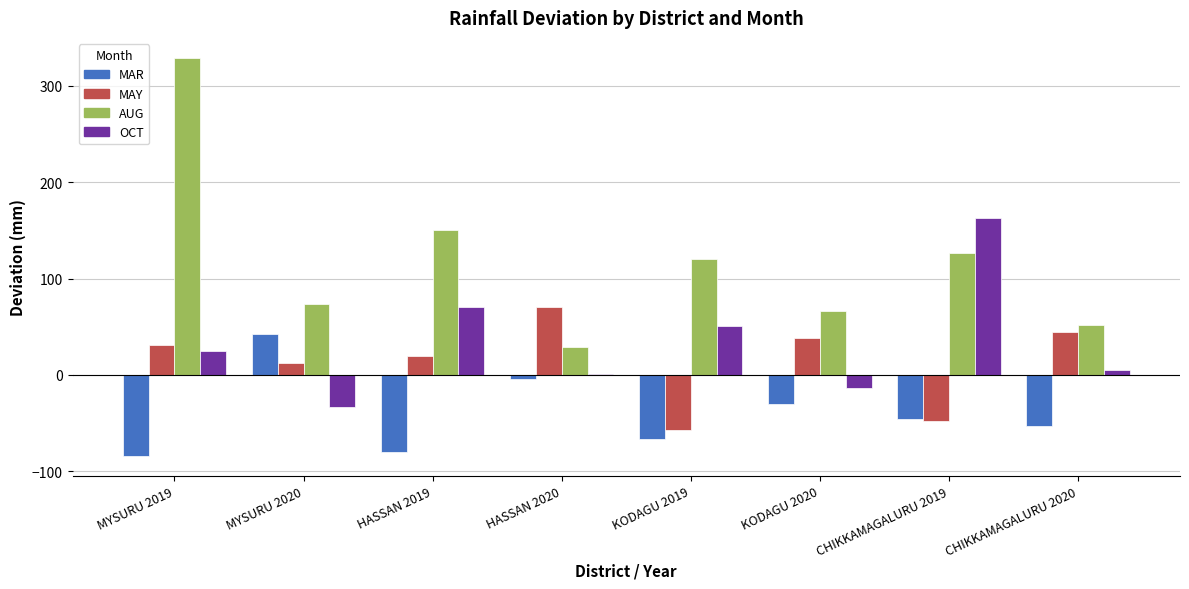

Between KODAGU 2020 and CHIKKAMAGALURU 2019, which series saw the biggest shift?

OCT